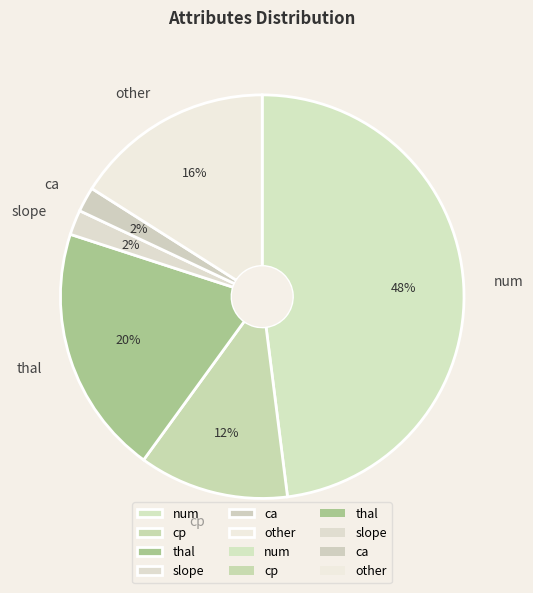

How many slices are in this pie chart?

6